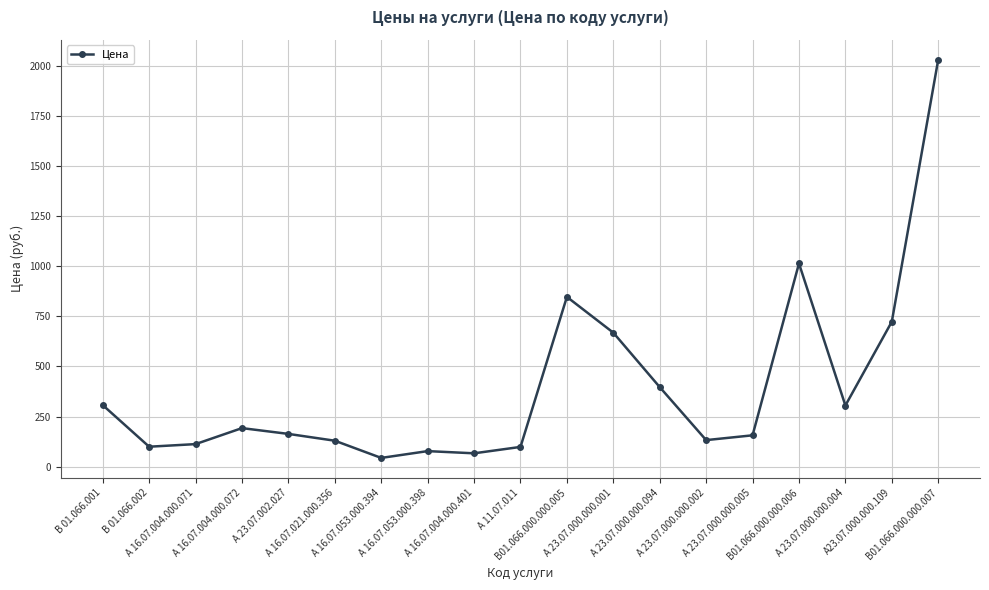

What is the greatest value displayed?

2034